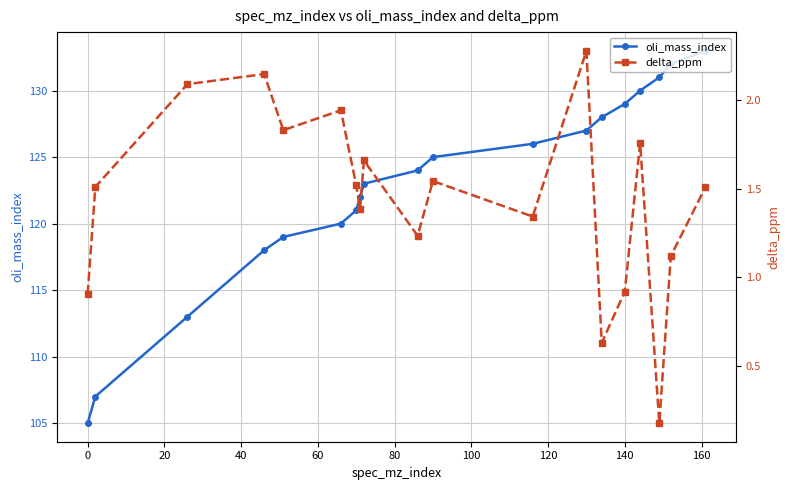

What is the maximum value for oli_mass_index?

133